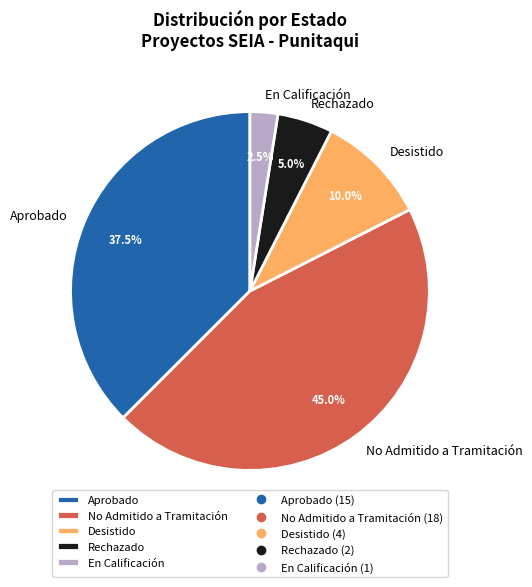

Does Aprobado represent more than half of the total?

No